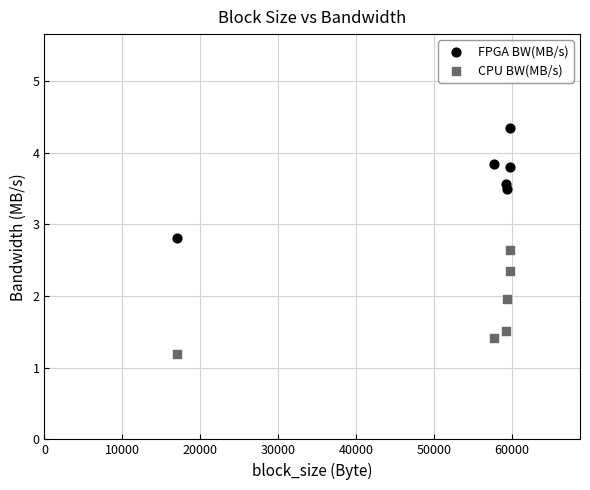

Across all data points, what is the range of X values (max minus min)?

42739.0